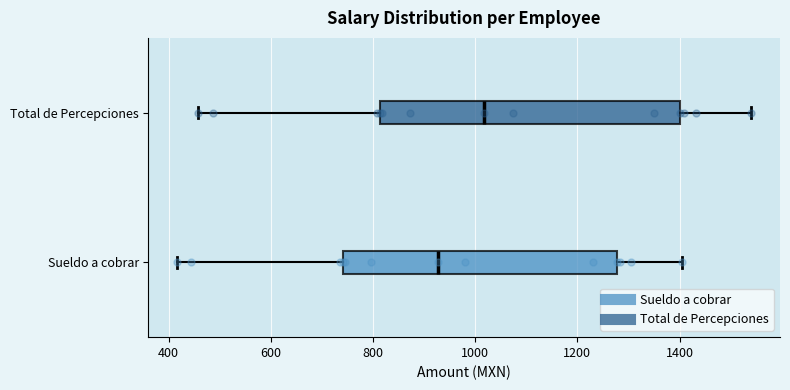

Reading bottom to top, read every box against the x-axis: the position of its median line, the range the box covers, and the ends of its whiskers. The values are not printed on the chart, so give them approximately, as read against the axis.

Sueldo a cobrar: median 920, box 740 to 1280, whiskers 420 to 1400
Total de Percepciones: median 1020, box 820 to 1400, whiskers 460 to 1540